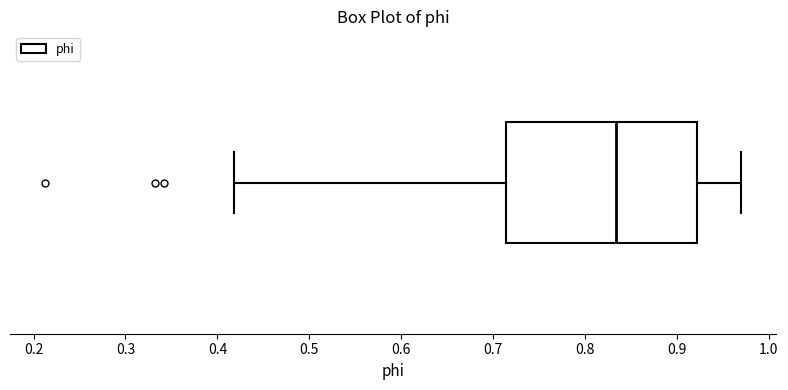

Read this box plot against the x-axis: the position of the median line, the range covered by the box, and the ends of both whiskers. The values are not printed on the chart, so give them approximately, as read against the axis.

median 0.83, box 0.71 to 0.92, whiskers 0.42 to 0.97